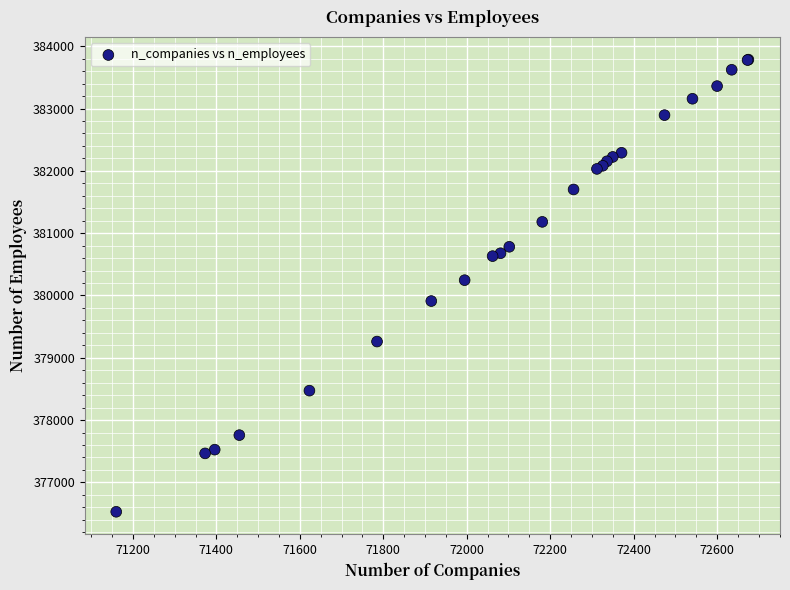

What Y value in the scatter plot is closest to 380156?

380245